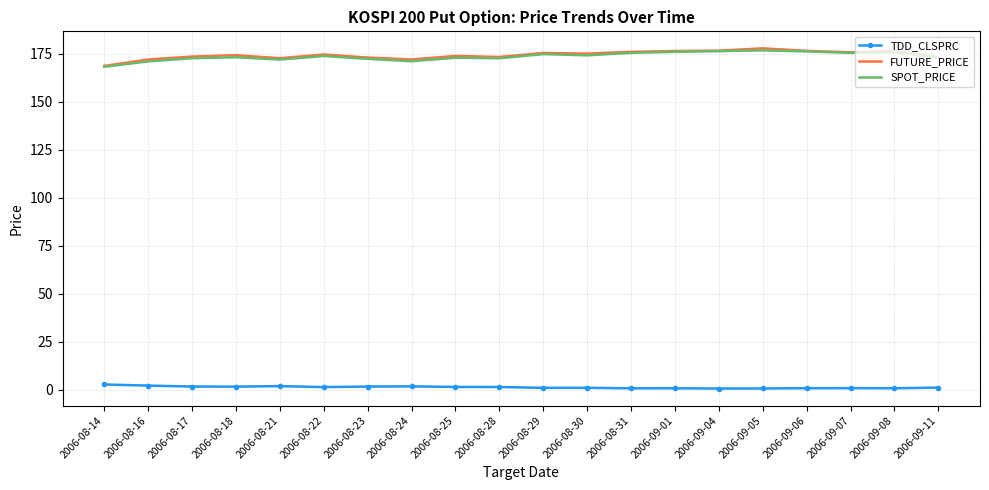

True or false: TDD_CLSPRC has a value of 1.0 at 2006-08-29.

True